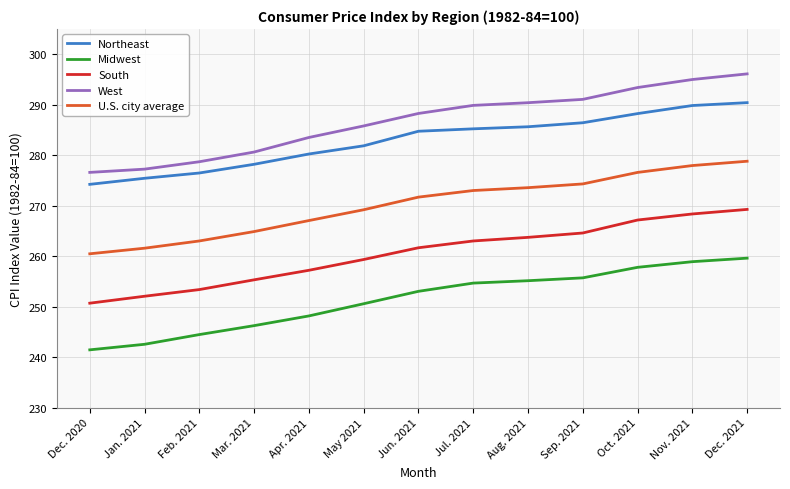

List the series in order of their peak value, highest first.

West, Northeast, U.S. city average, South, Midwest